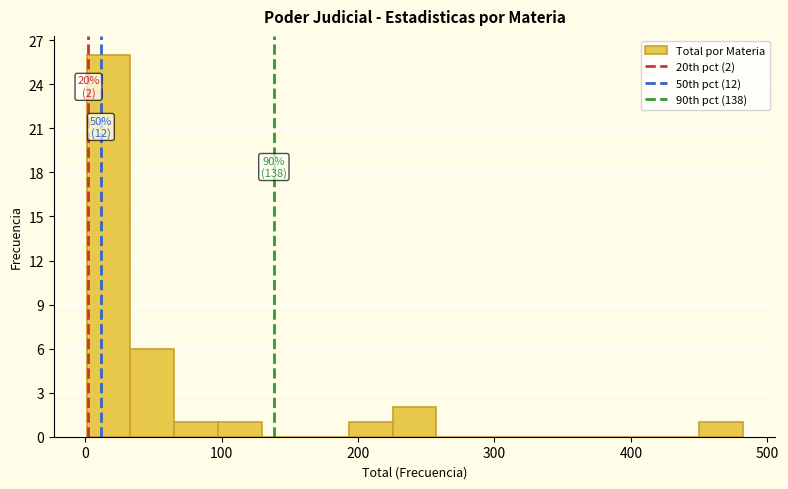

Around what value on the x-axis is the tallest bar? Give the approximate position of its centre, as read against the axis.

20